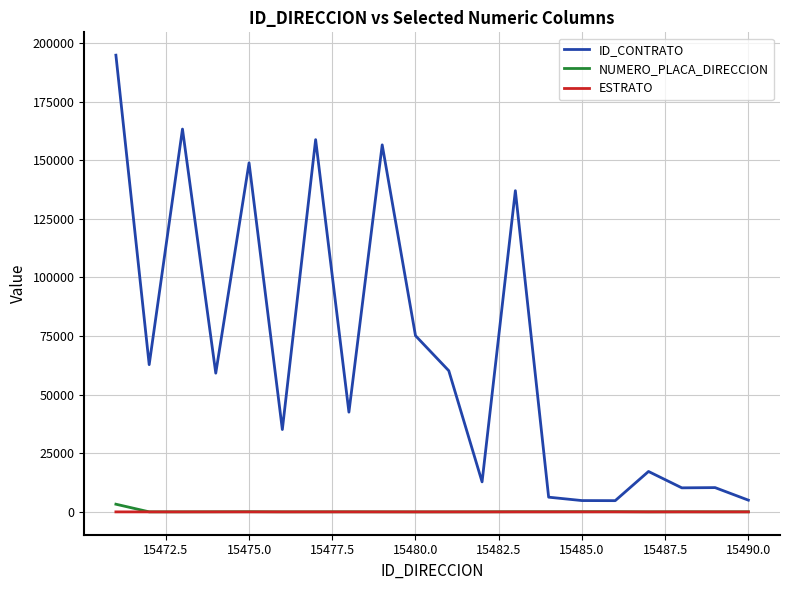

What is the highest value of the ID_CONTRATO series?

194813